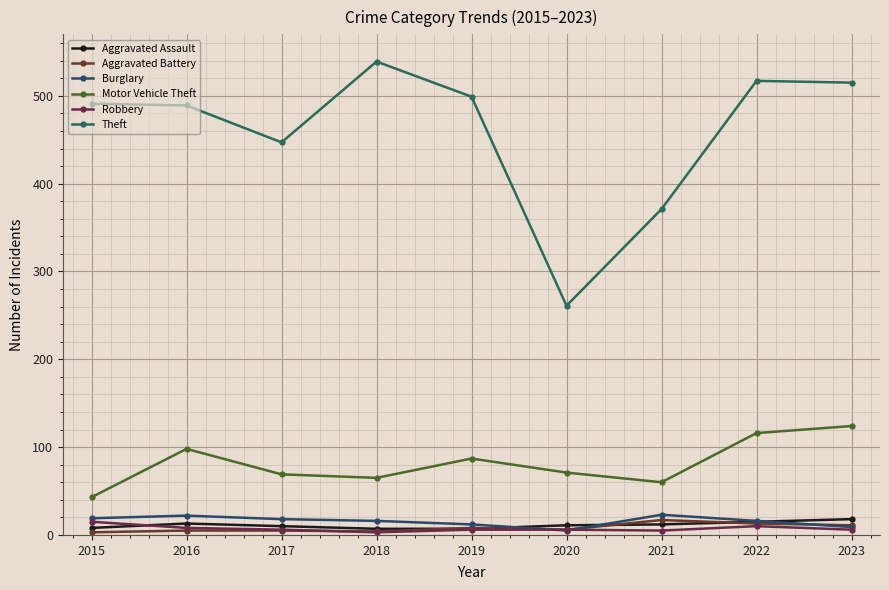

How many lines are shown in the chart?

6